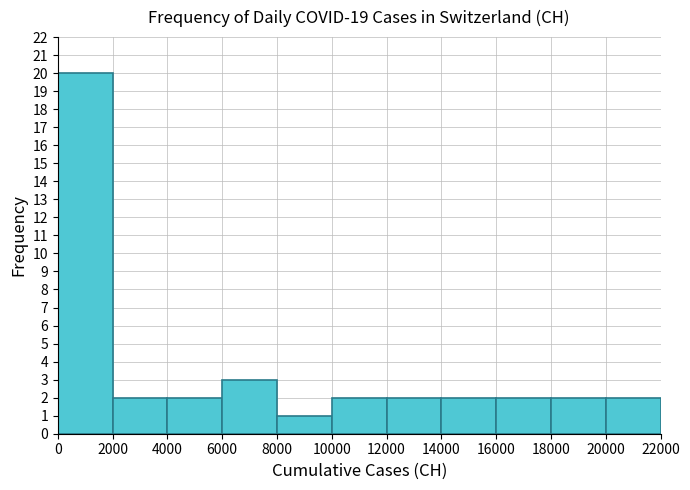

Reading left to right, transcribe this chart: for each bar, give the range it covers on the x-axis and its height. The values are not printed on the chart, so give them approximately, as read against the axis.

0 to 2000: 20
2000 to 4000: 2
4000 to 6000: 2
6000 to 8000: 3
8000 to 10000: 1
10000 to 12000: 2
12000 to 14000: 2
14000 to 16000: 2
16000 to 18000: 2
18000 to 20000: 2
20000 to 22000: 2